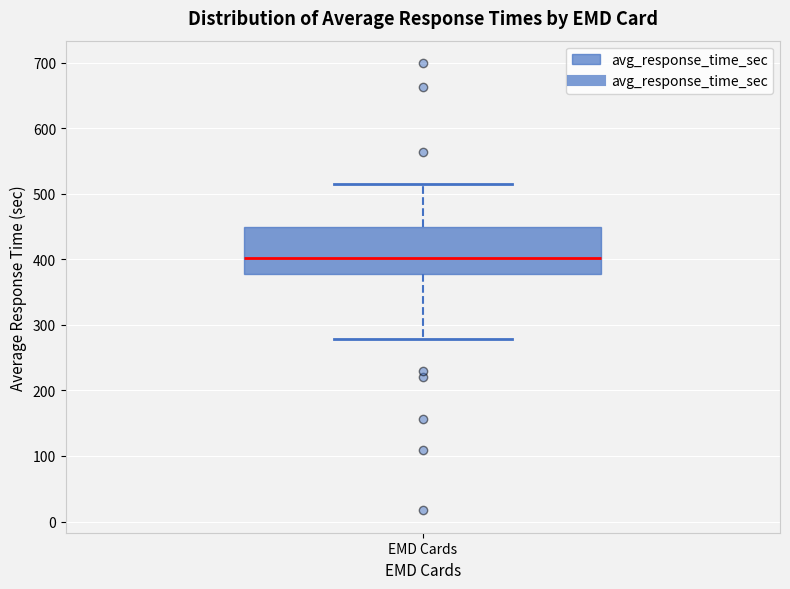

Transcribe this box plot: give where the median line is, the range the box spans, and where the two whiskers end, as read against the y-axis. The values are not printed on the chart, so give them approximately, as read against the axis.

median 400, box 380 to 450, whiskers 280 to 520